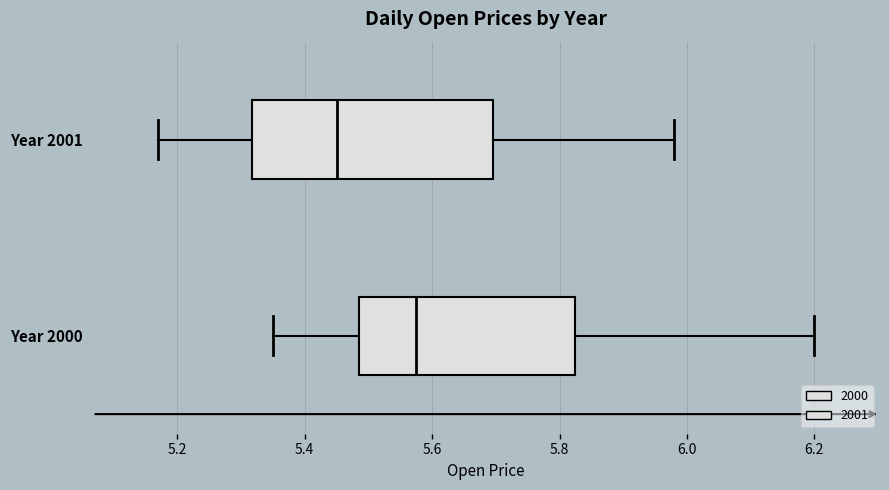

Comparing the boxes themselves (not the whiskers), which one is the widest?

Year 2001